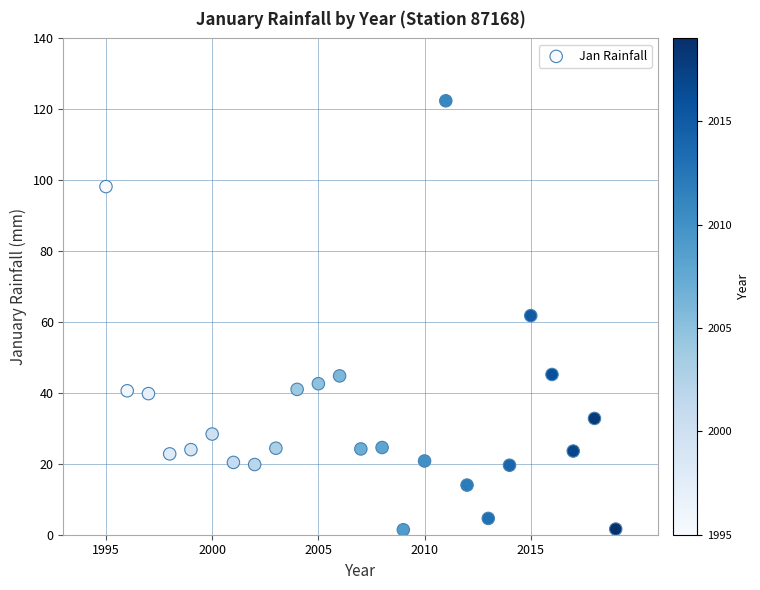

What is the range of Y values (max minus min)?

121.0